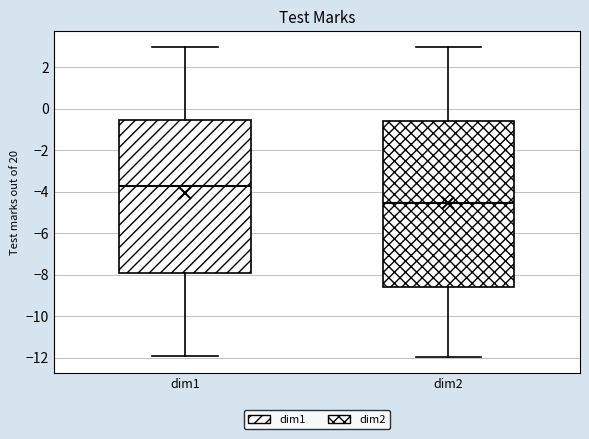

Reading left to right, read every box against the y-axis: the position of its median line, the range the box covers, and the ends of its whiskers. The values are not printed on the chart, so give them approximately, as read against the axis.

dim1: median -3.8, box -8.0 to -0.6, whiskers -12.0 to 3.0
dim2: median -4.6, box -8.6 to -0.6, whiskers -12.0 to 3.0